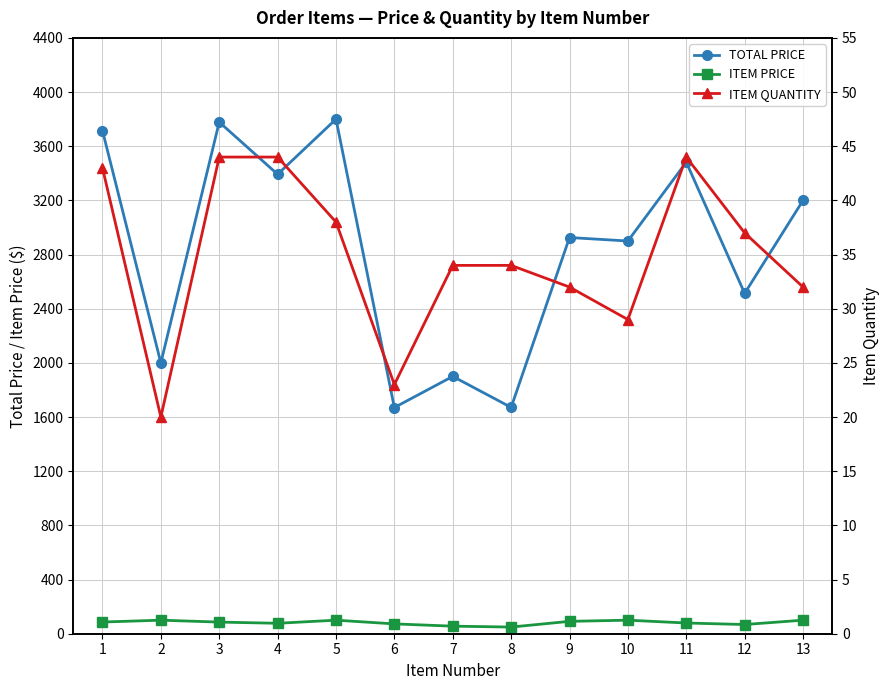

The ITEM QUANTITY series shows 9.4 at 8. True or false?

False